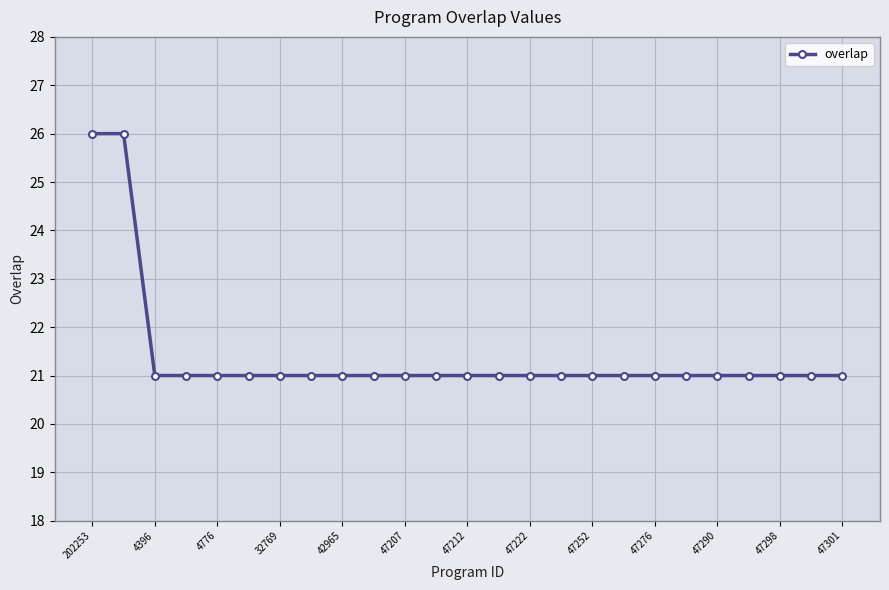

Reading right to left, extract all data points from this chart.

21	21	21	21	21	21	21	21	21	21	21	21	21	21	21	21	21	21	21	21	21	21	21	26	26